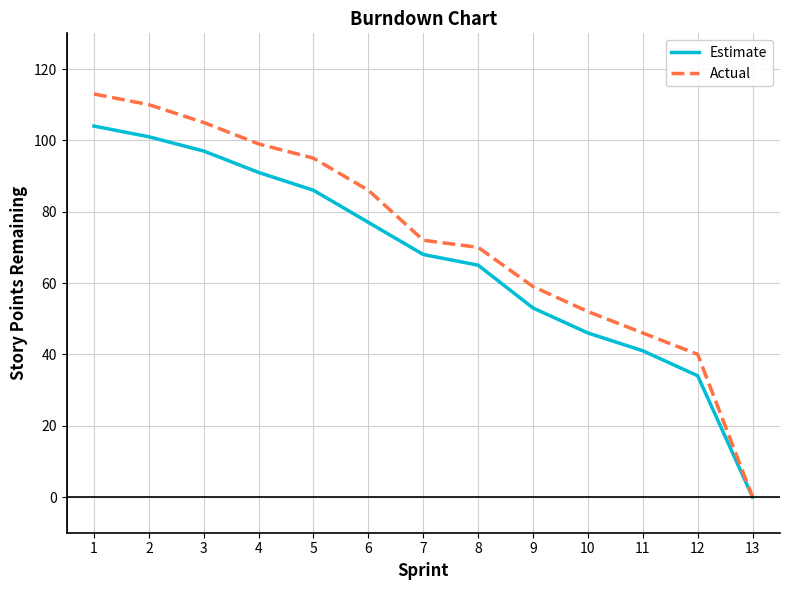

What is the difference between the maximum and minimum values in the Estimate series?

104